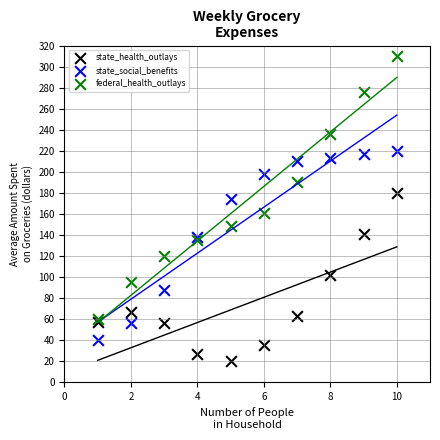

Which series has the widest spread of Y values?

federal_health_outlays